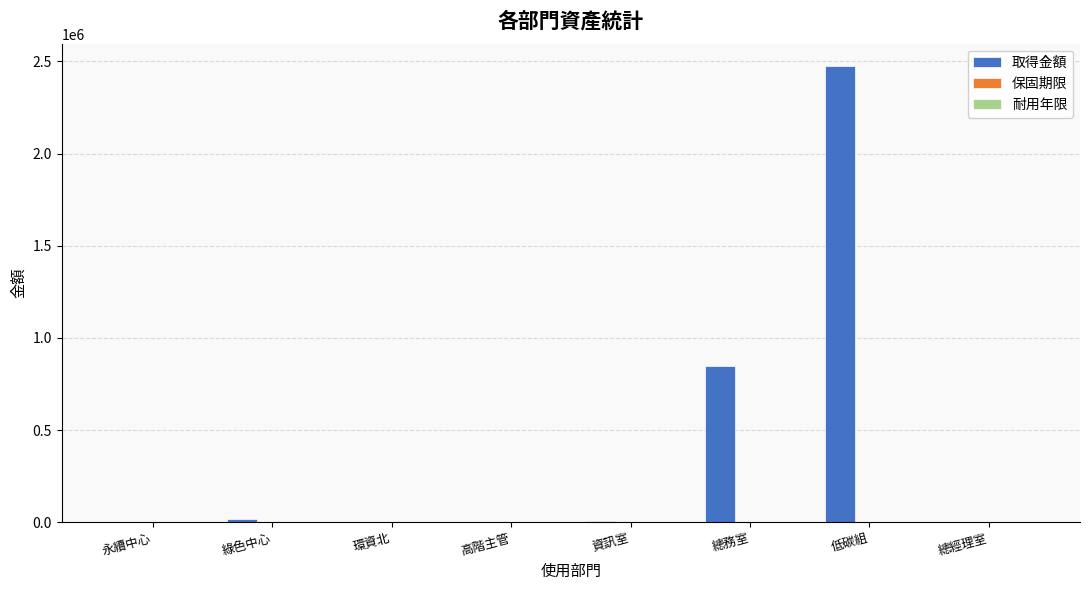

What is the sum of all 取得金額 values?

3338458.3